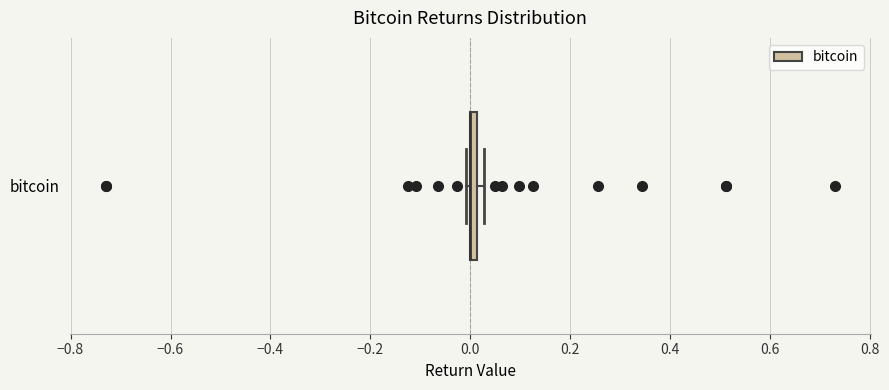

Where is the left edge of the box for bitcoin on the x-axis? The values are not printed on the chart, so give them approximately, as read against the axis.

0.00